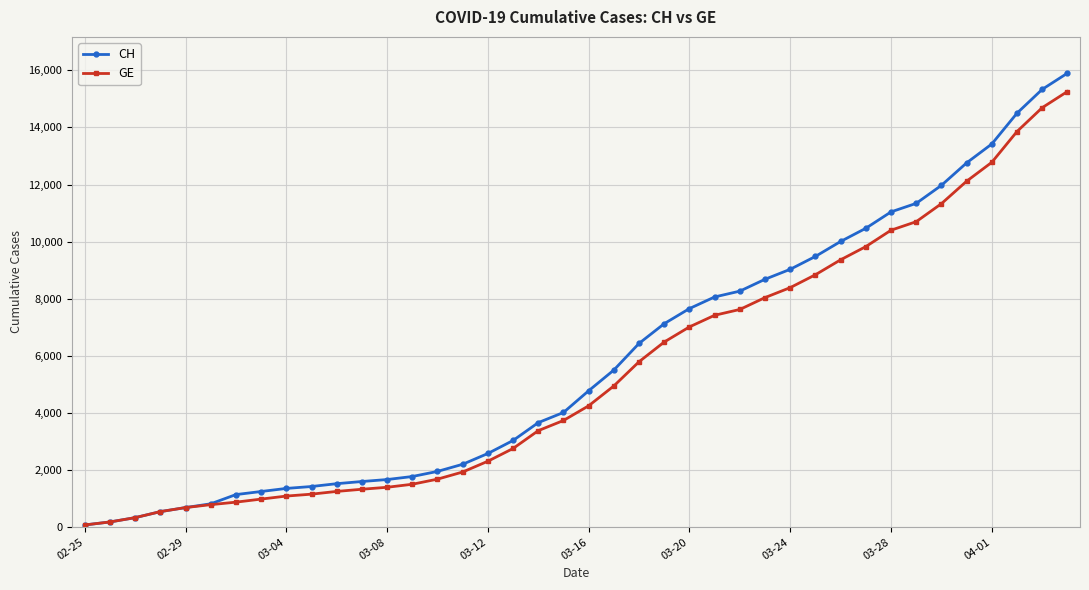

What is the highest value of the CH series?

15900